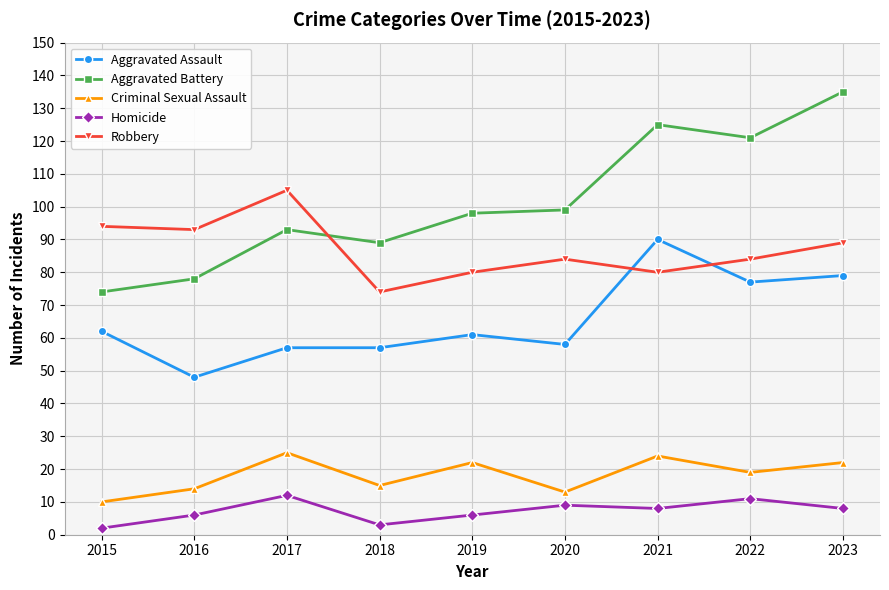

Reading left to right, transcribe all the data shown in this chart.

Aggravated Assault: 62	48	57	57	61	58	90	77	79
Aggravated Battery: 74	78	93	89	98	99	125	121	135
Criminal Sexual Assault: 10	14	25	15	22	13	24	19	22
Homicide: 2	6	12	3	6	9	8	11	8
Robbery: 94	93	105	74	80	84	80	84	89